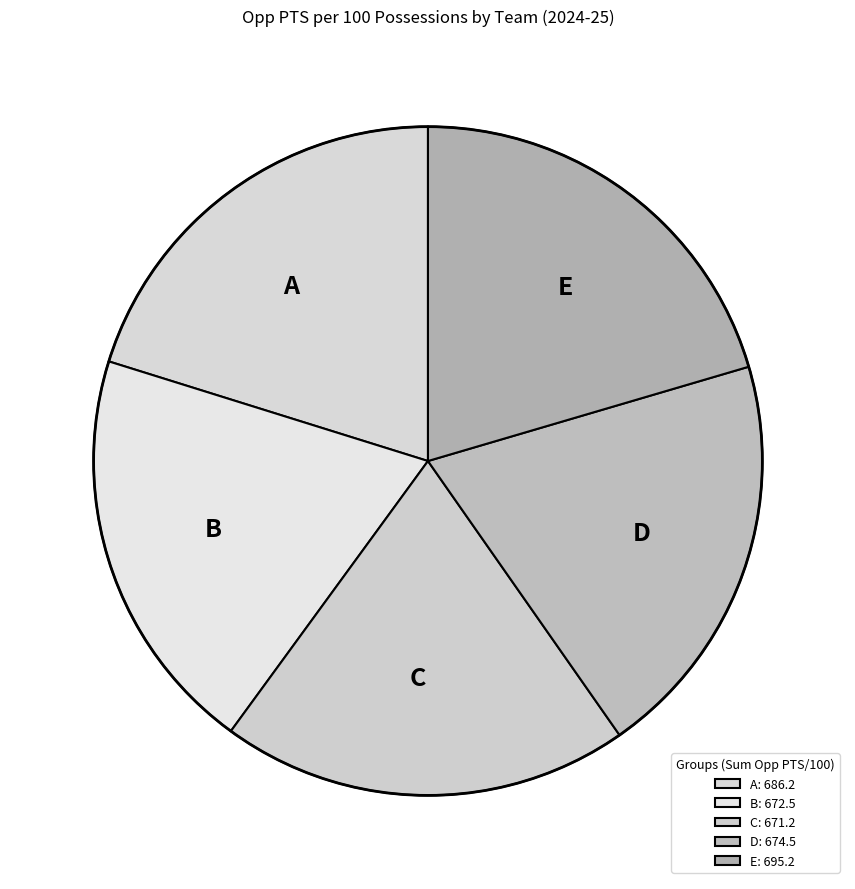

Which has a higher value, B or E?

E